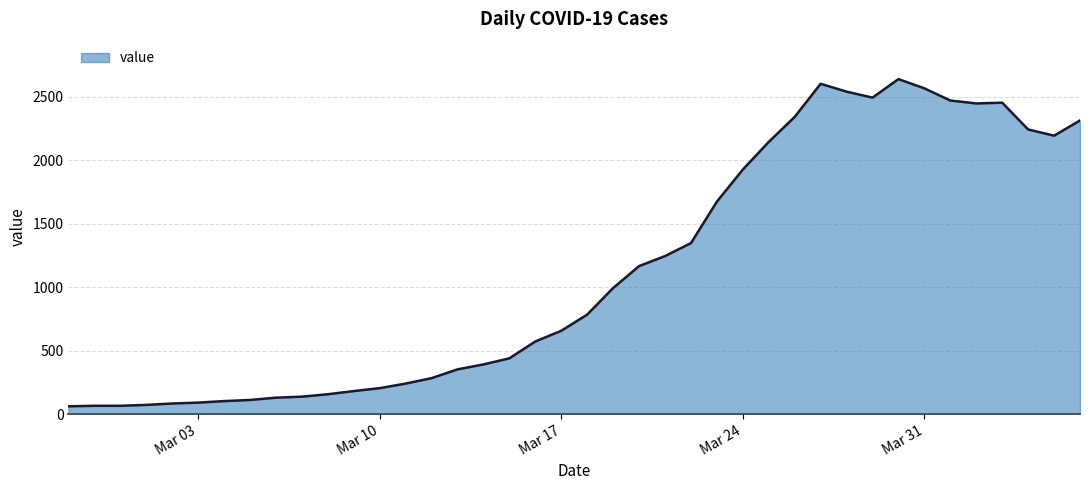

What is the smallest value displayed?

61